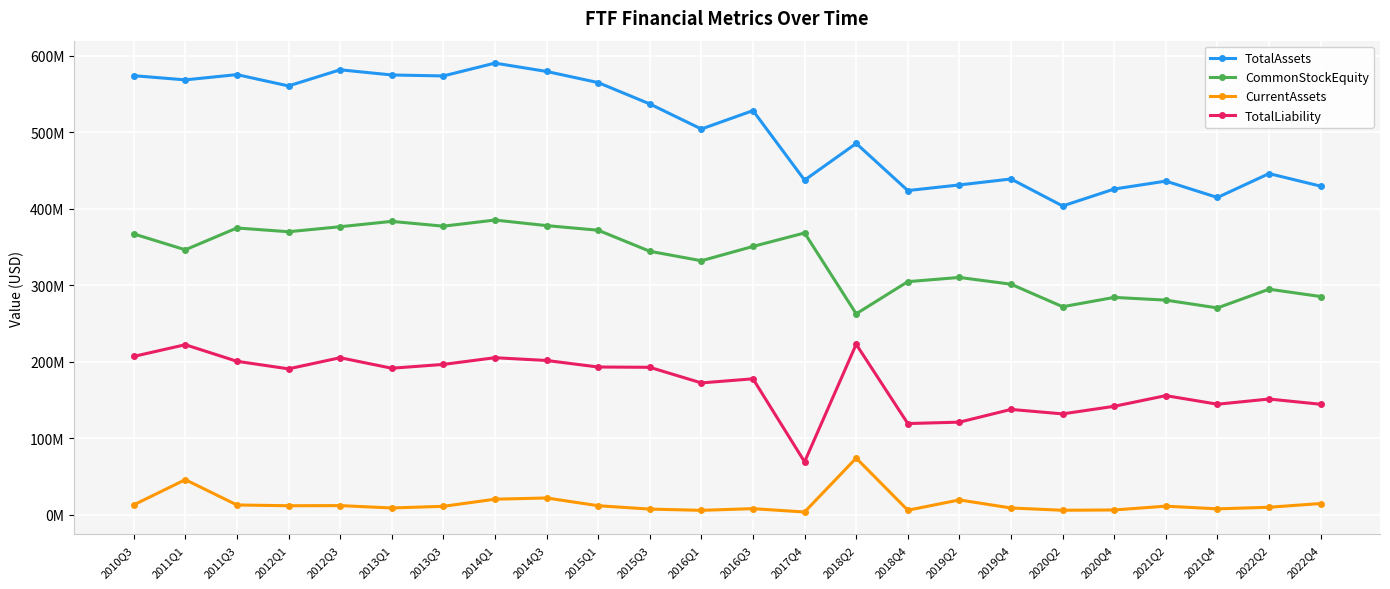

What are all the series names shown in the legend?

TotalAssets, CommonStockEquity, CurrentAssets, TotalLiability